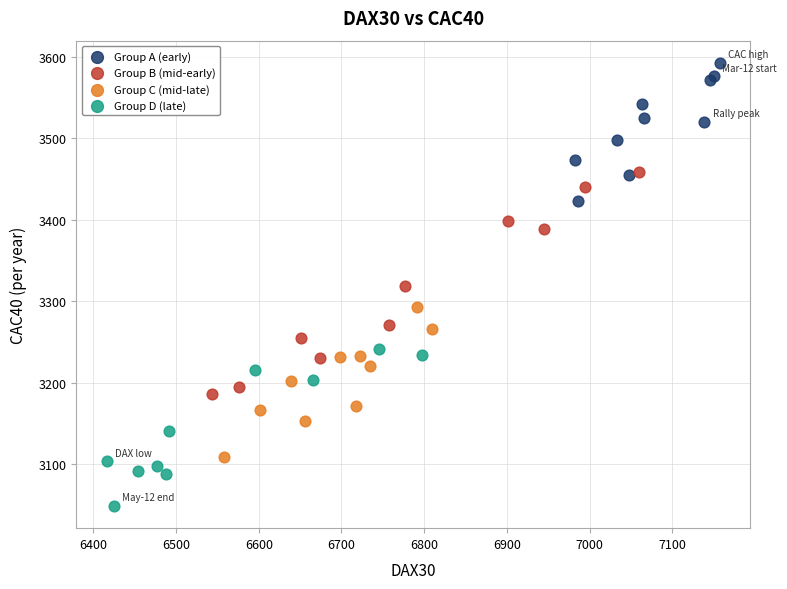

Which series has the largest Y range (max minus min)?

Group B (mid-early)